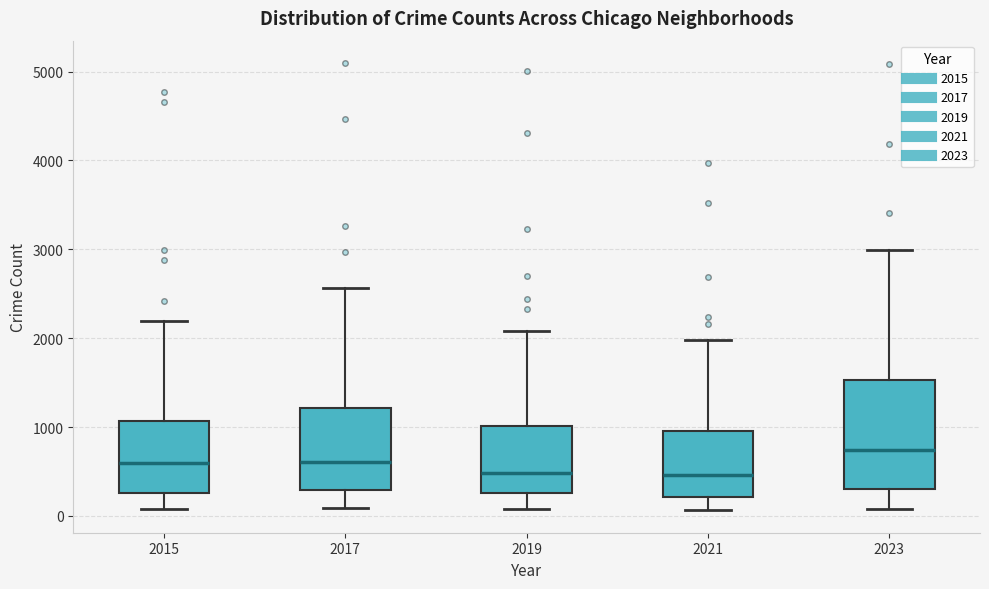

Reading left to right, transcribe this box plot: for each box, give where its median line is, the range the box spans, and where its two whiskers end, as read against the y-axis. The values are not printed on the chart, so give them approximately, as read against the axis.

2015: median 600, box 300 to 1100, whiskers 100 to 2200
2017: median 600, box 300 to 1200, whiskers 100 to 2600
2019: median 500, box 300 to 1000, whiskers 100 to 2100
2021: median 500, box 200 to 900, whiskers 100 to 2000
2023: median 700, box 300 to 1500, whiskers 100 to 3000